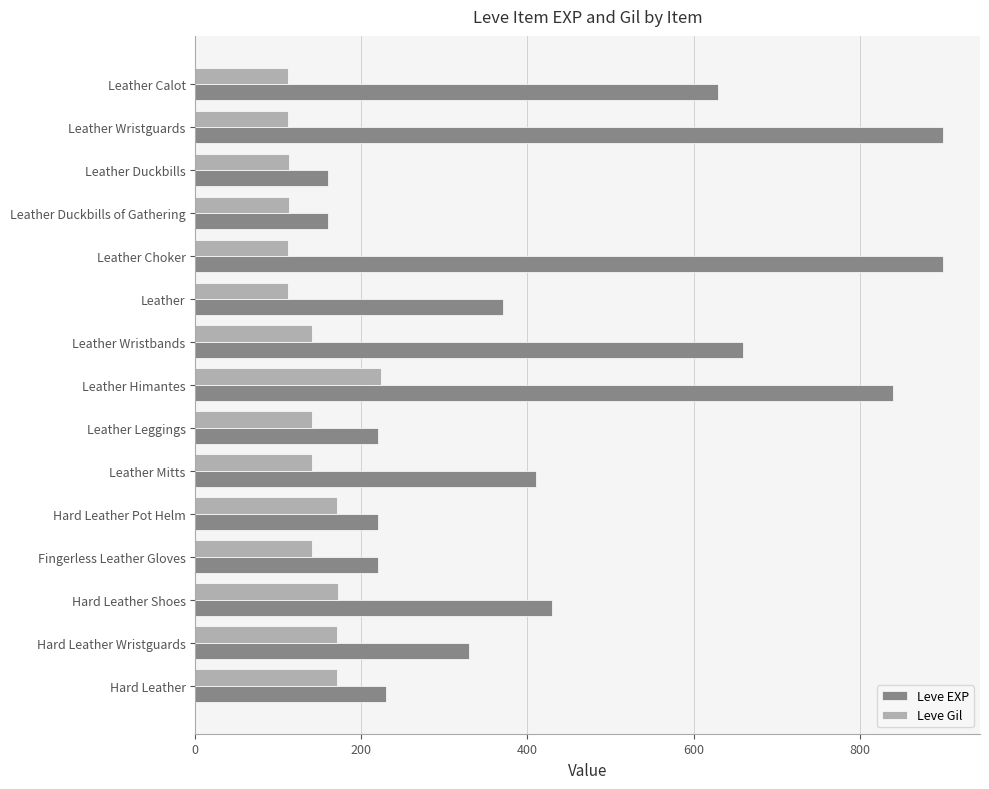

At how many categories does at least one series exceed 568?

5